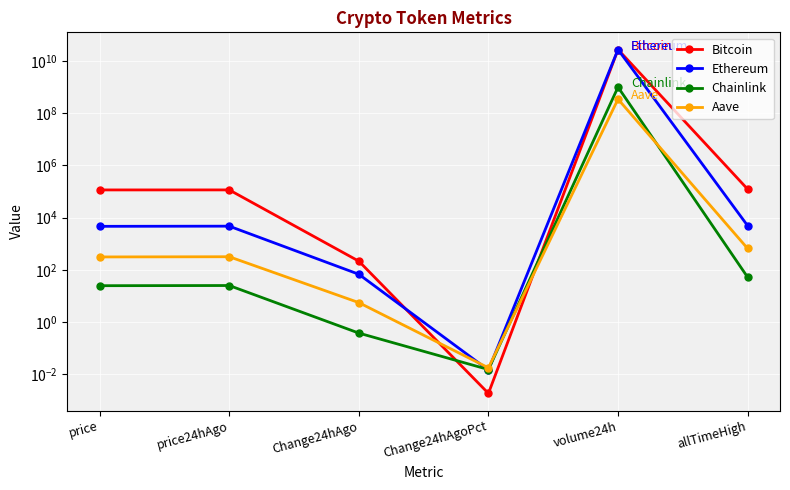

Where do Ethereum and Bitcoin first cross each other?

Change24hAgo and Change24hAgoPct